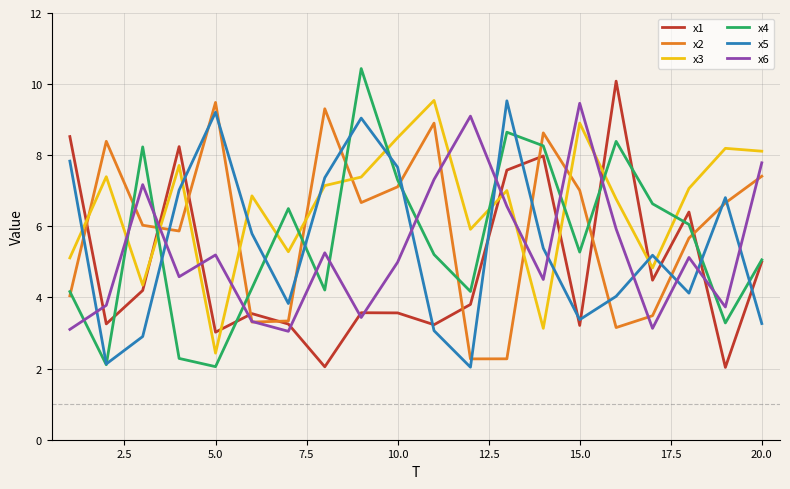

What is the minimum value shown in the chart?

2.0